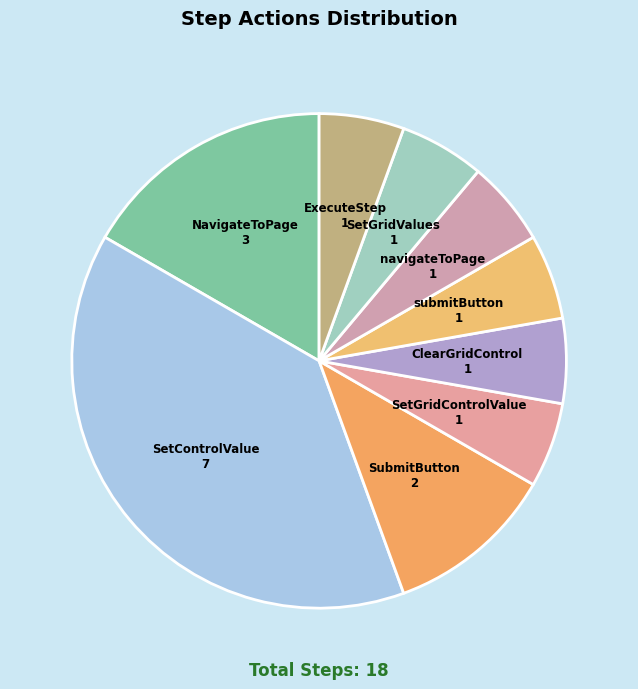

What is the ratio of the value at SubmitButton to the value at ExecuteStep?

2.0